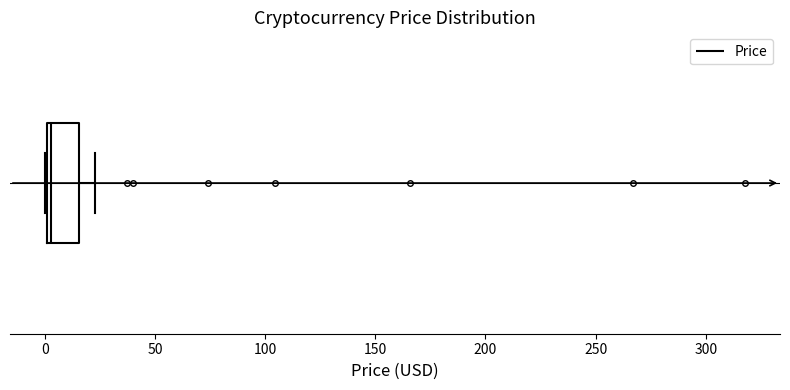

Transcribe this box plot: give where the median line is, the range the box spans, and where the two whiskers end, as read against the x-axis. The values are not printed on the chart, so give them approximately, as read against the axis.

median 5, box 0 to 15, whiskers 0 to 25